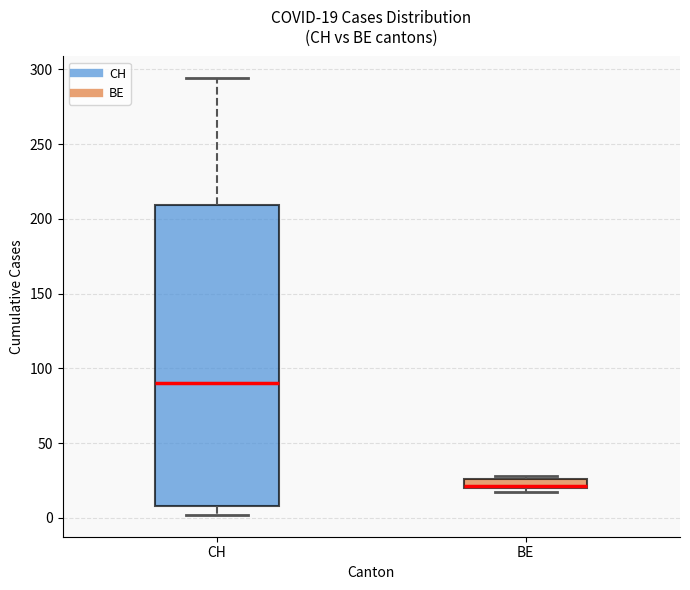

Comparing the boxes themselves (not the whiskers), which one is the tallest?

CH